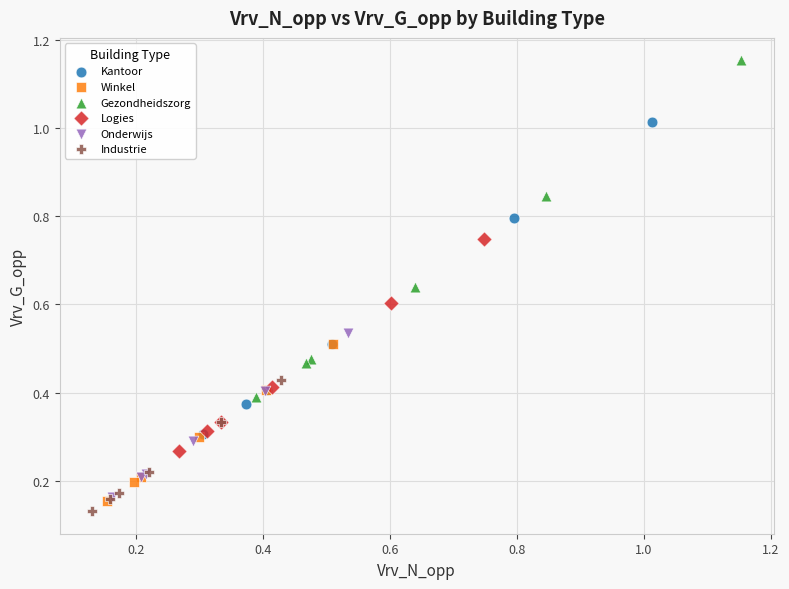

Which series reaches the minimum Y coordinate?

Industrie